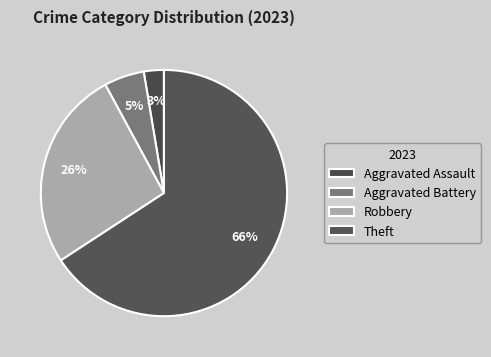

What is the majority slice?

Theft